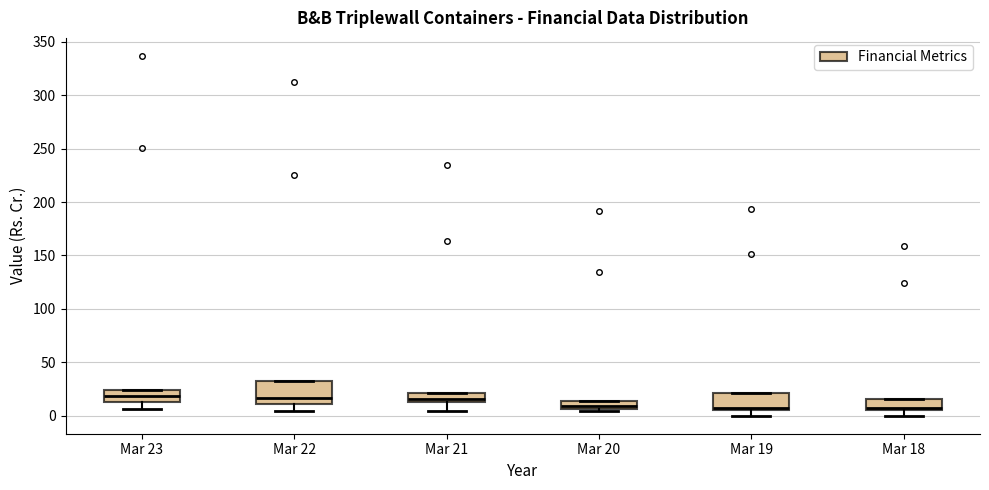

Where is the lower edge of the box for Mar 19 on the y-axis? The values are not printed on the chart, so give them approximately, as read against the axis.

5